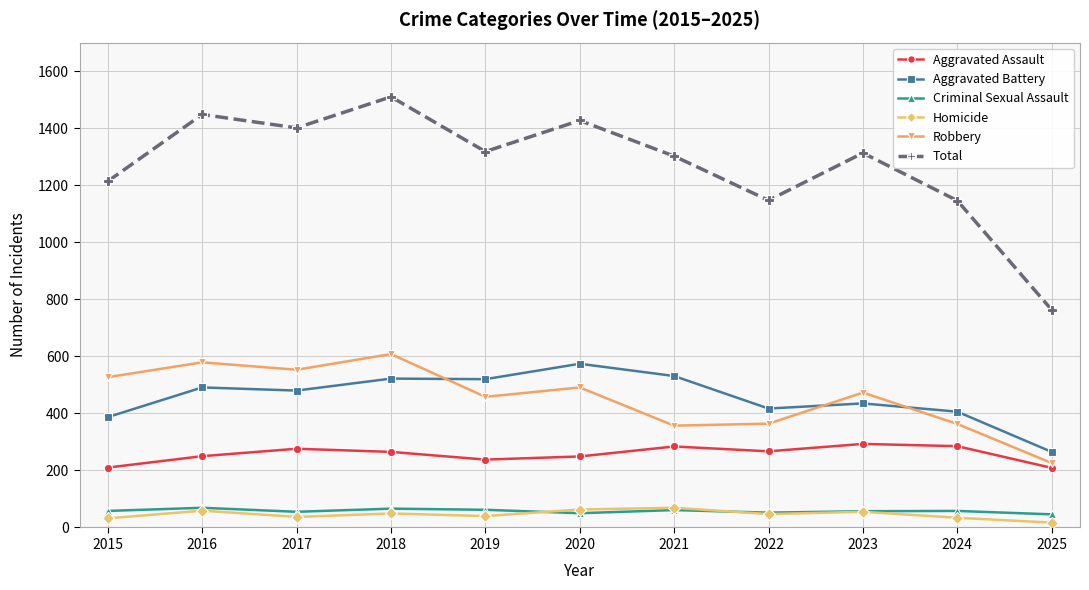

Between 2018 and 2024, which series saw the biggest shift?

Total